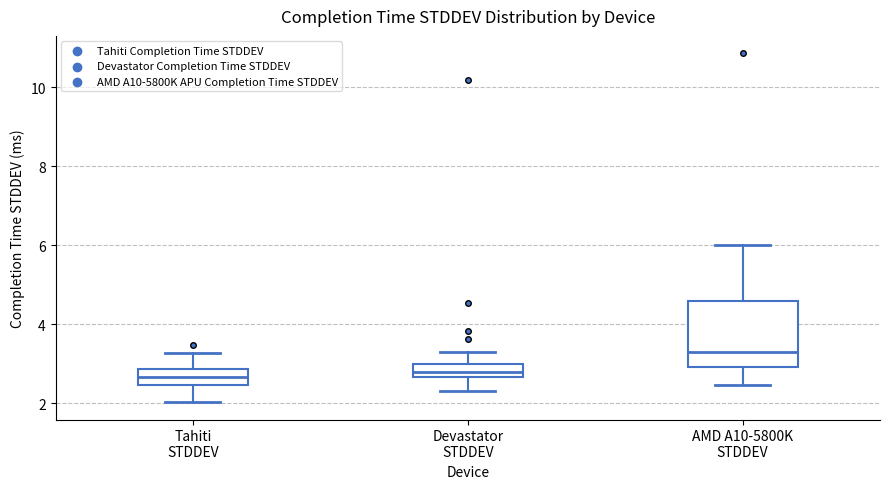

Reading left to right, transcribe this box plot: for each box, give where its median line is, the range the box spans, and where its two whiskers end, as read against the y-axis. The values are not printed on the chart, so give them approximately, as read against the axis.

Tahiti STDDEV: median 2.6, box 2.4 to 2.8, whiskers 2.0 to 3.2
Devastator STDDEV: median 2.8, box 2.6 to 3.0, whiskers 2.4 to 3.4
AMD A10-5800K STDDEV: median 3.4, box 3.0 to 4.6, whiskers 2.4 to 6.0